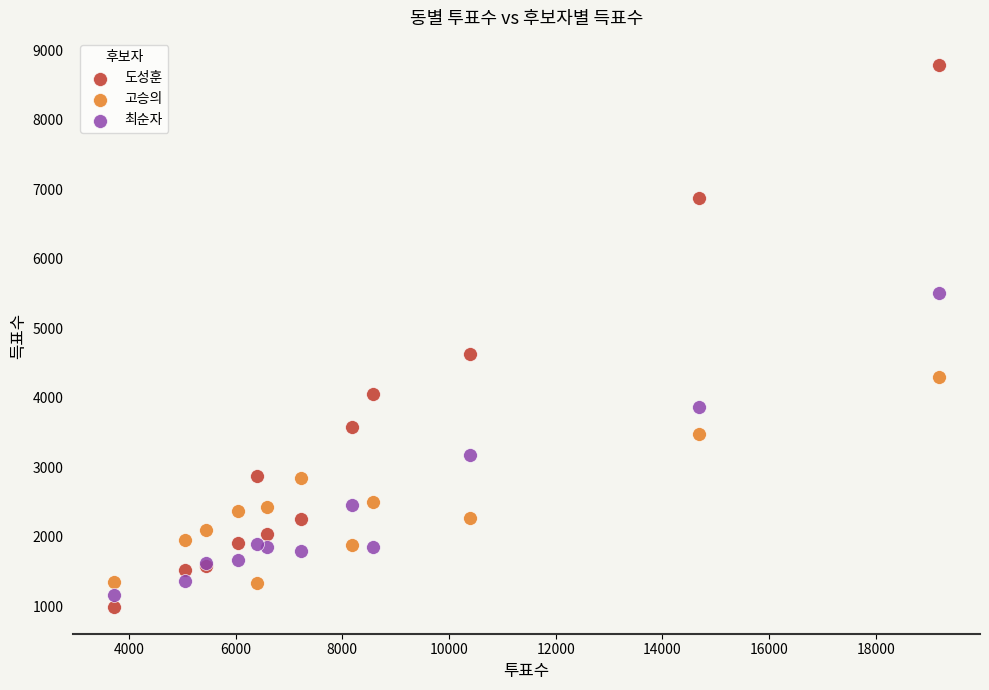

Which series contains the lowest Y value?

도성훈